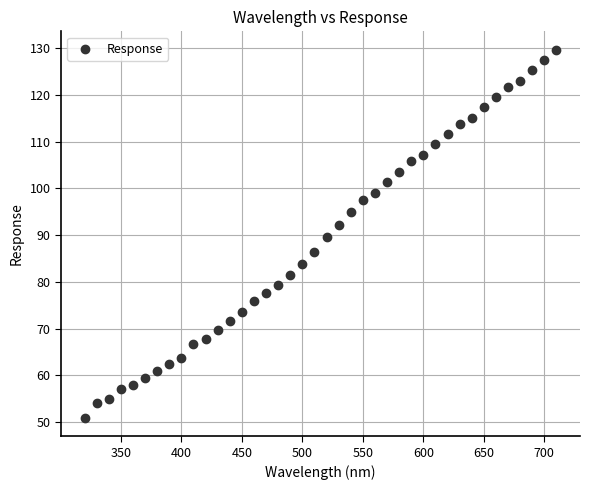

What is the range of X values (max minus min)?

390.0